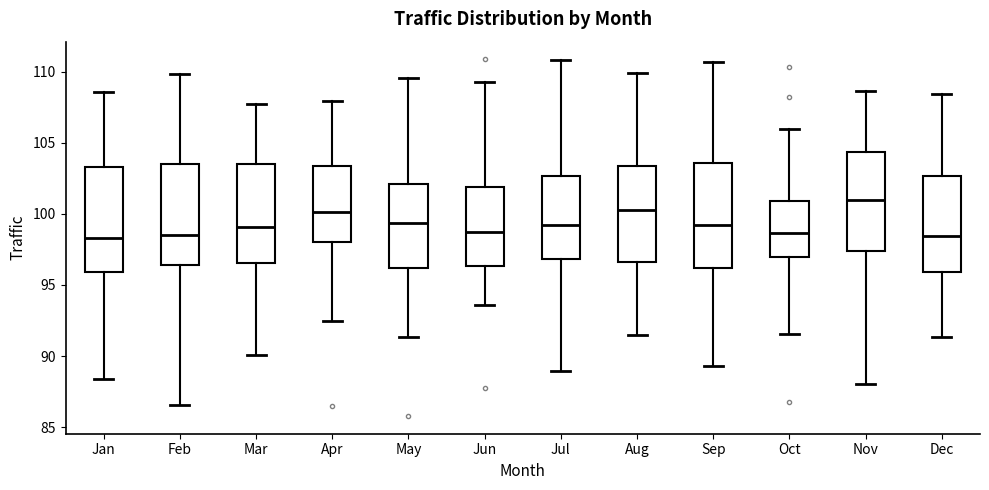

Where does the upper whisker of the box for Aug end on the y-axis? The values are not printed on the chart, so give them approximately, as read against the axis.

110.0